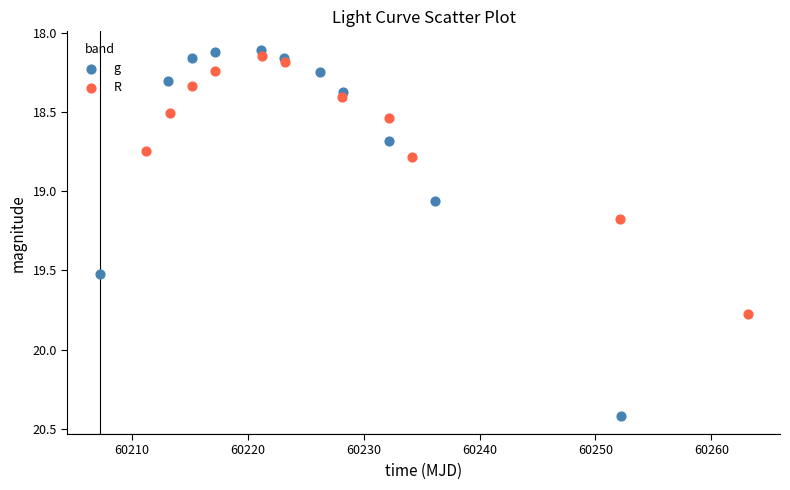

Which series contains the highest Y value?

g